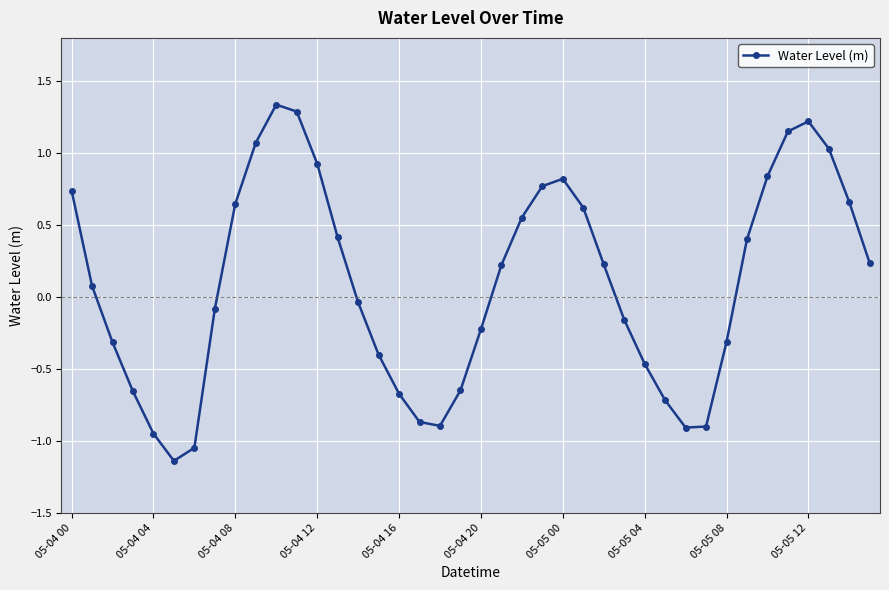

How many values exceed 0?

21